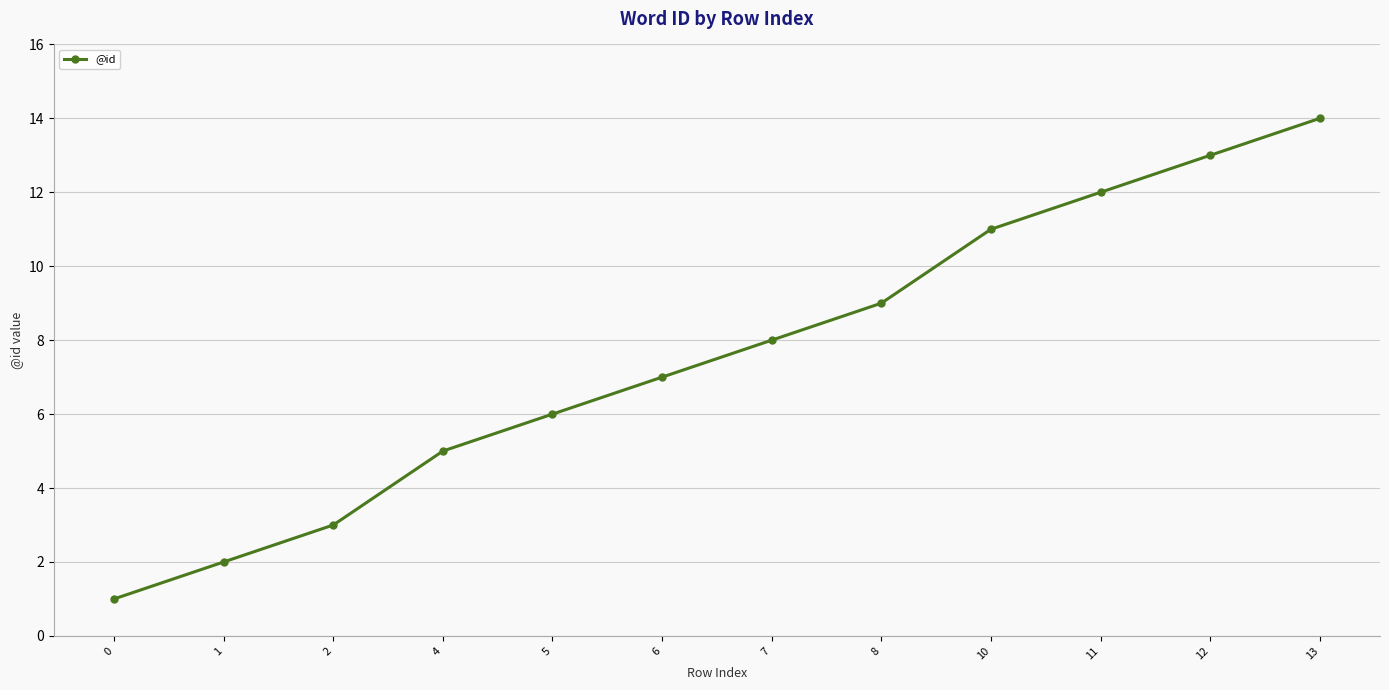

Reading left to right, what are all the values shown in this chart?

0=1	1=2	2=3	4=5	5=6	6=7	7=8	8=9	10=11	11=12	12=13	13=14